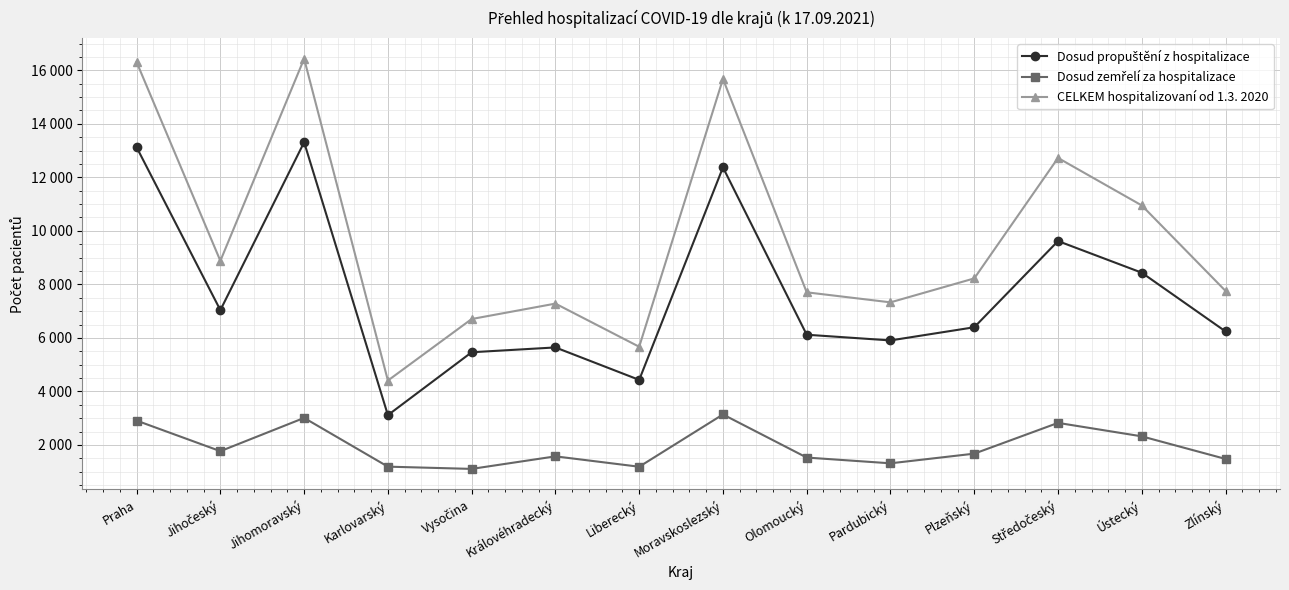

True or false: CELKEM hospitalizovaní od 1.3. 2020 and Dosud zemřelí za hospitalizace cross at least once.

False